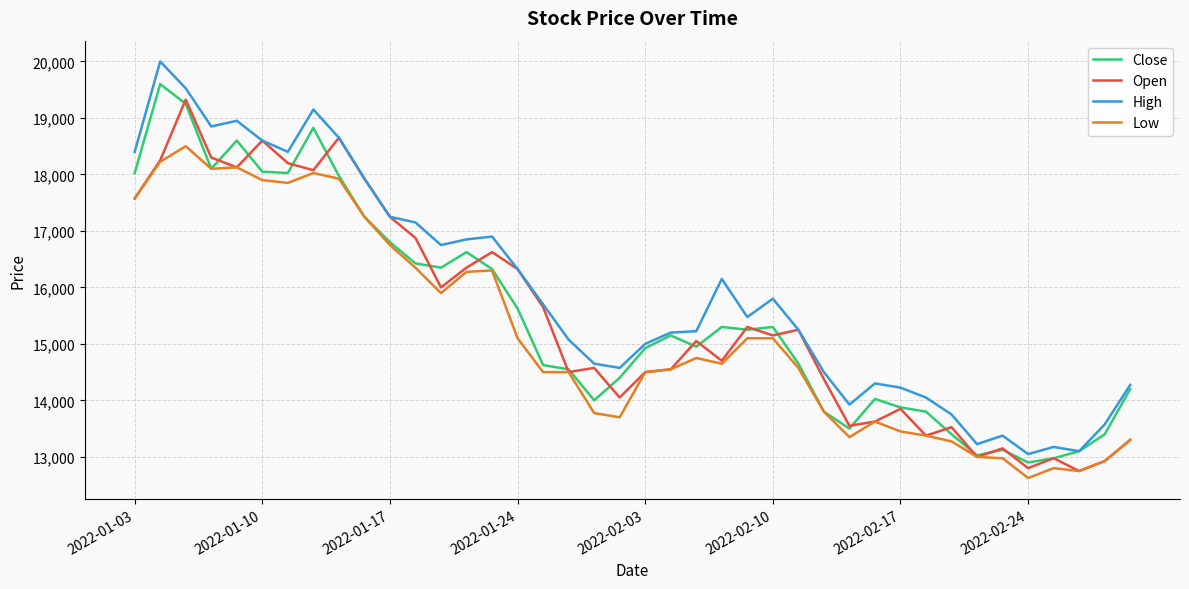

What are all the series names shown in the legend?

Close, Open, High, Low